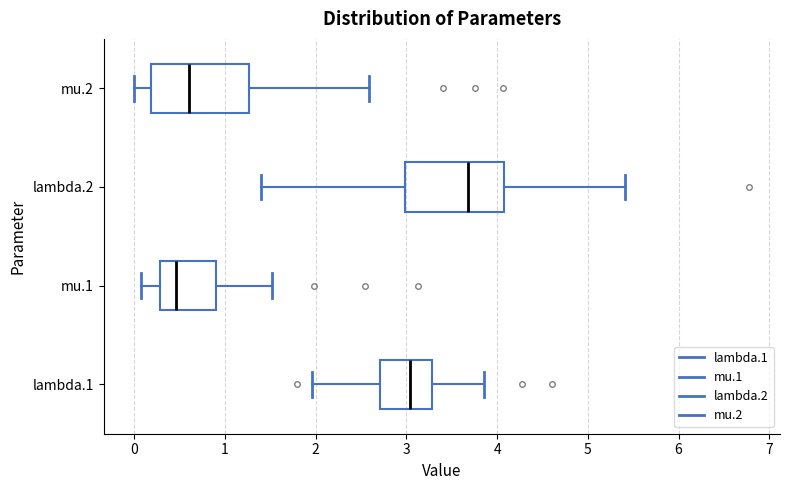

Where does the left whisker of the box for lambda.1 end on the x-axis? The values are not printed on the chart, so give them approximately, as read against the axis.

2.0